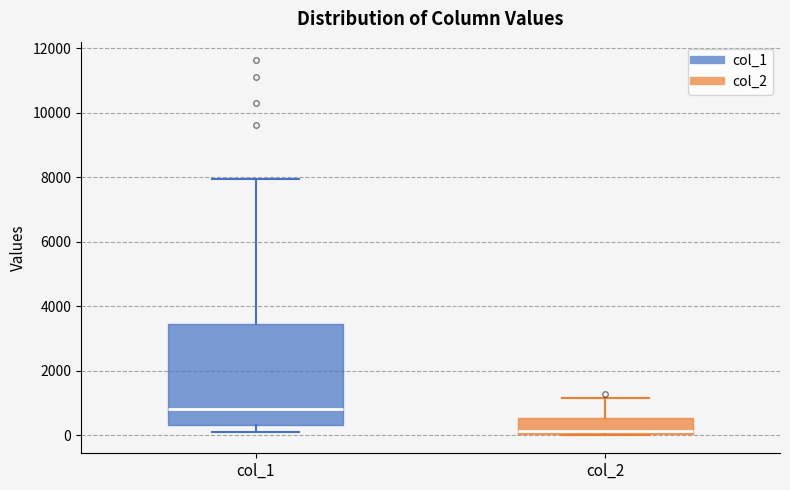

Which box is the tallest, from its lower edge to its upper edge?

col_1